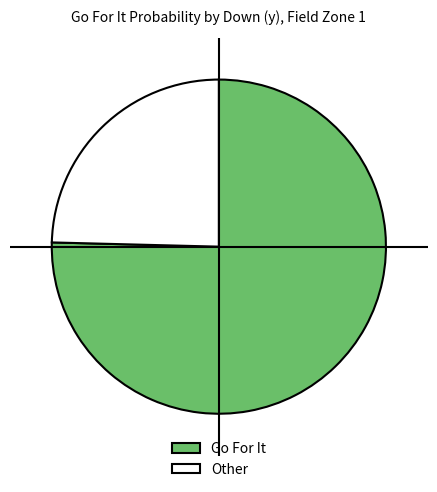

True or false: Other accounts for 39% of the total.

False